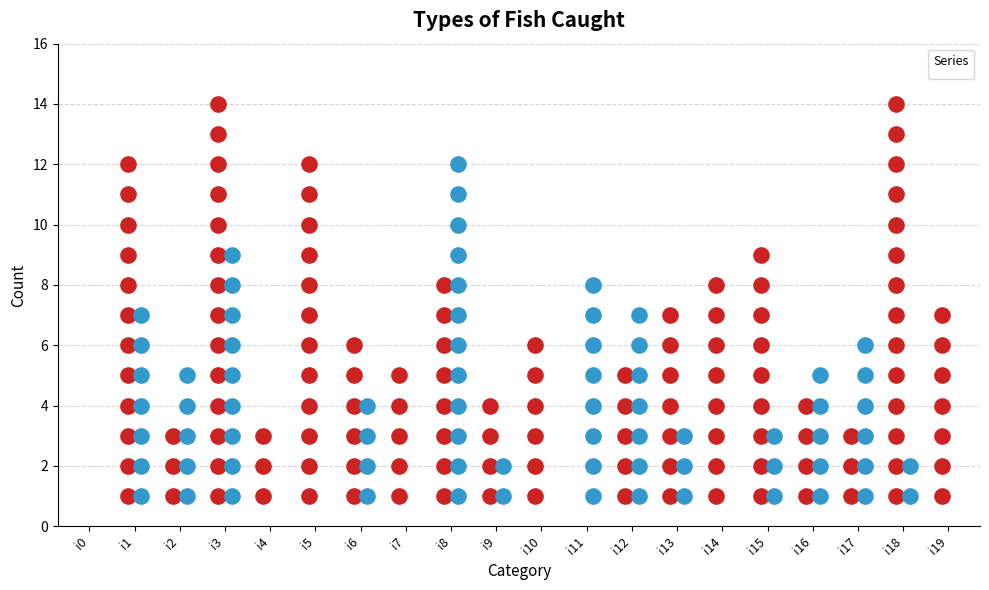

Is the value of k2 at i11 greater than the value of k1 at i7?

Yes